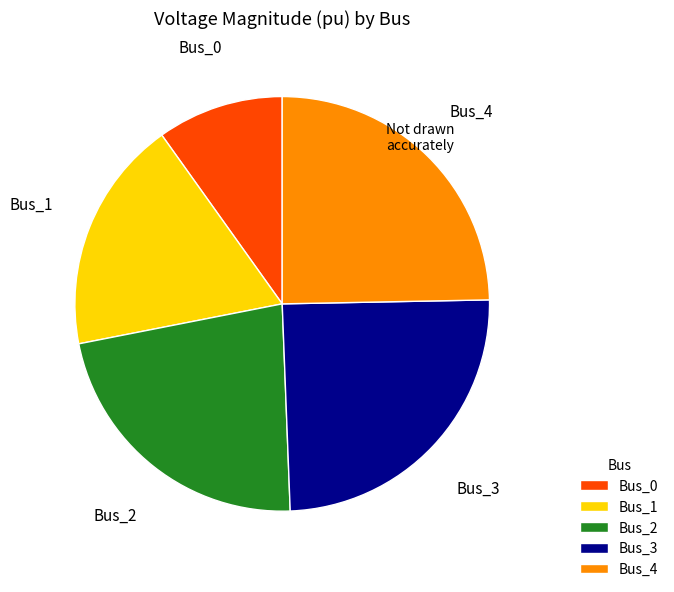

Do Bus_0 and Bus_2 together represent more than half of the pie?

No